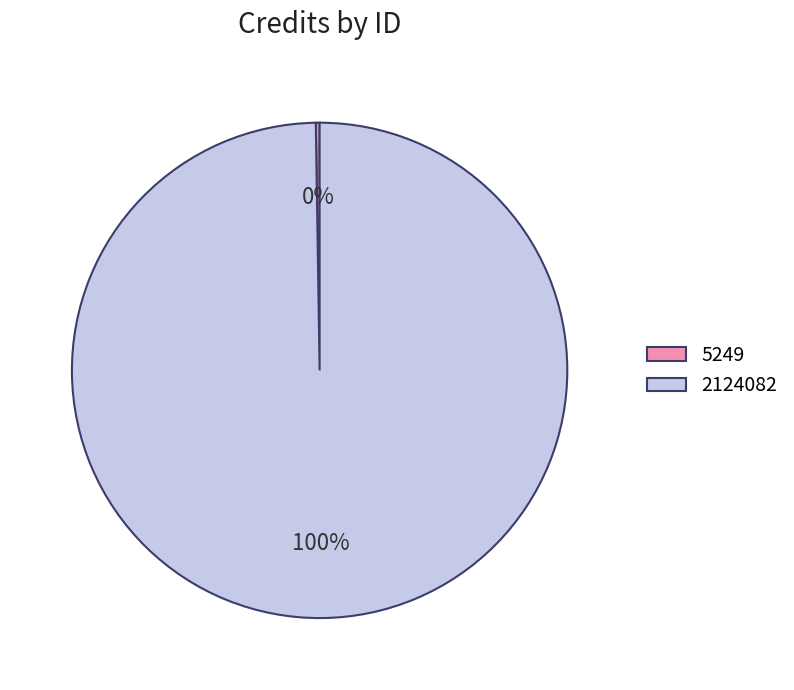

Which category accounts for the majority?

2124082